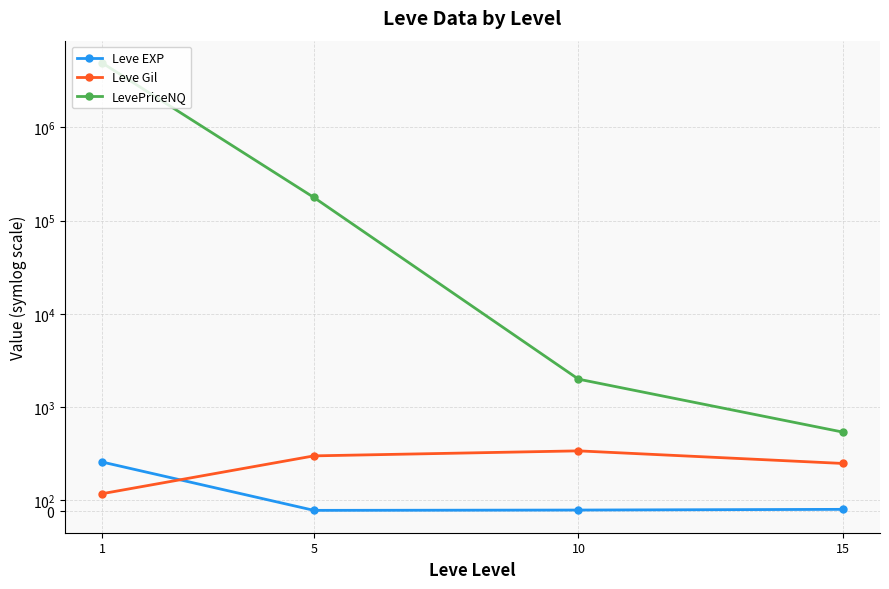

True or false: Leve Gil has more than 1 interior local peaks.

False